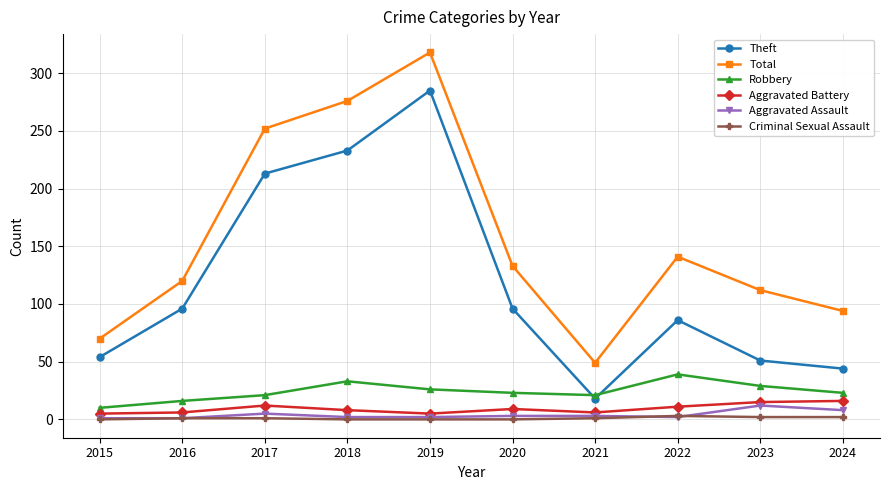

Between 2020 and 2024, which series saw the biggest shift?

Theft